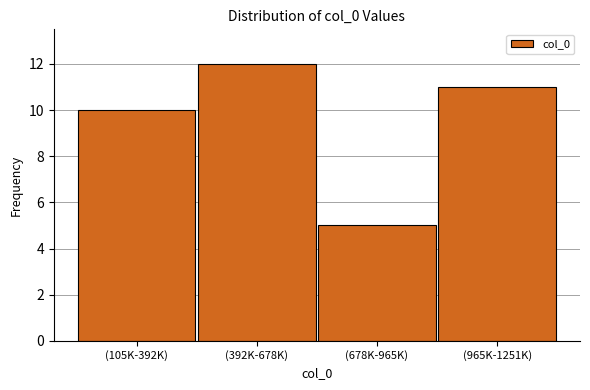

Reading left to right, transcribe all the data shown in this chart.

10	12	5	11